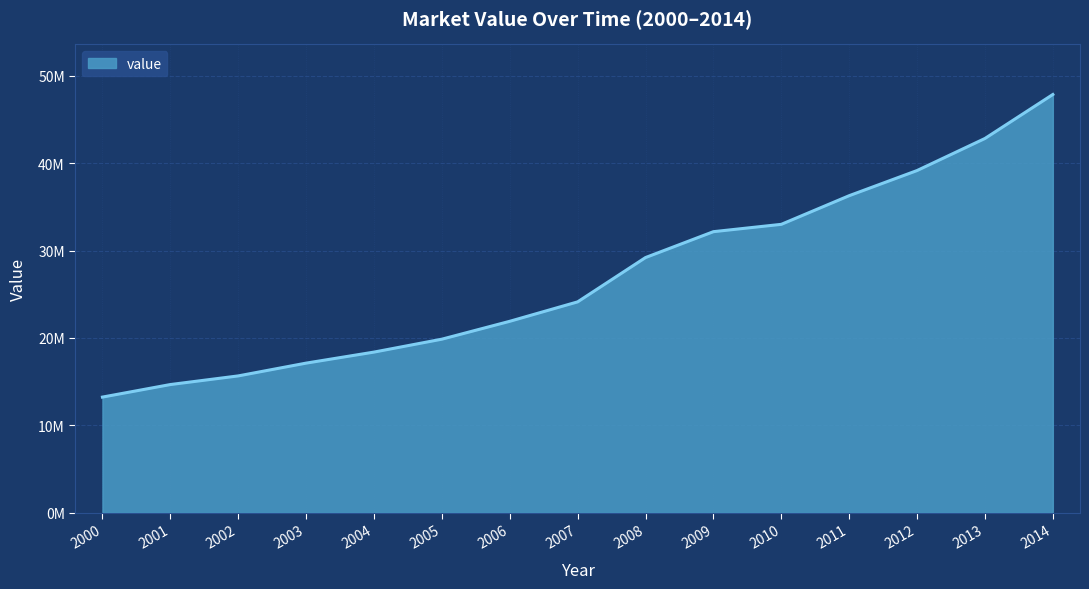

At which category does the chart reach its peak across all series?

2014